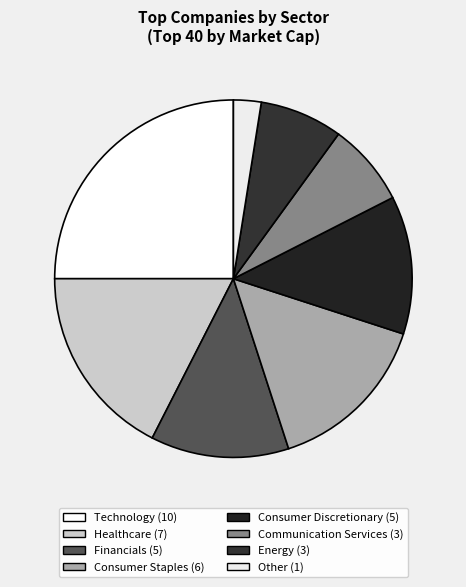

How many slices are in this pie chart?

8